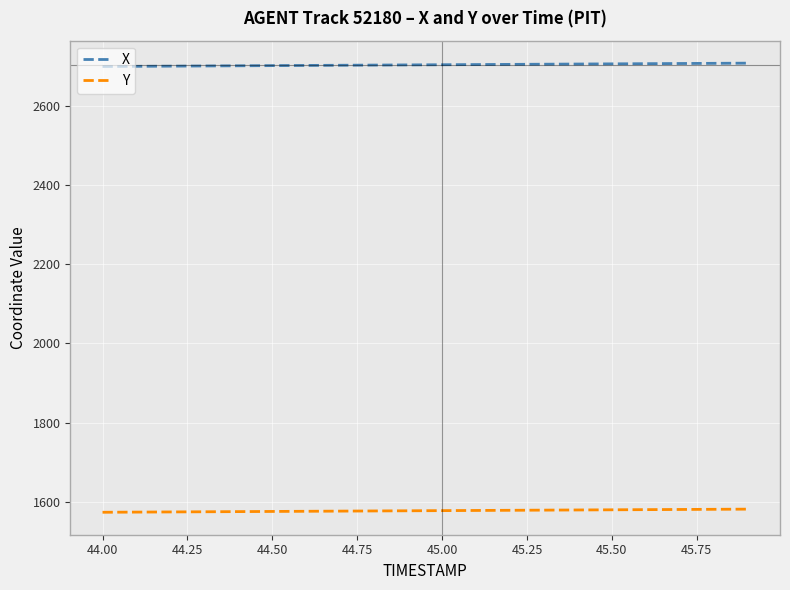

What are all the series names shown in the legend?

X, Y